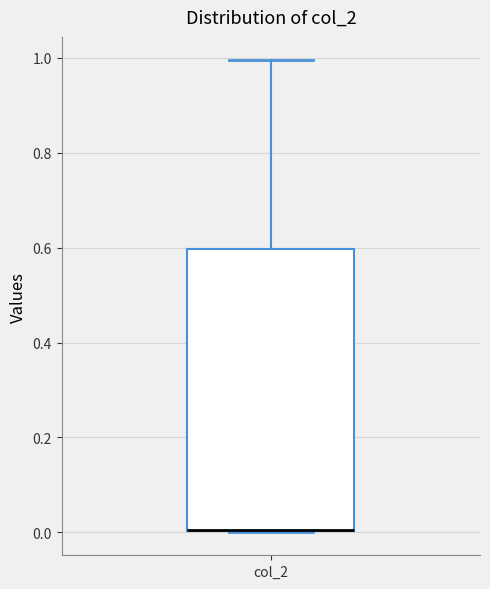

Where is the upper edge of the box for col_2 on the y-axis? The values are not printed on the chart, so give them approximately, as read against the axis.

0.6